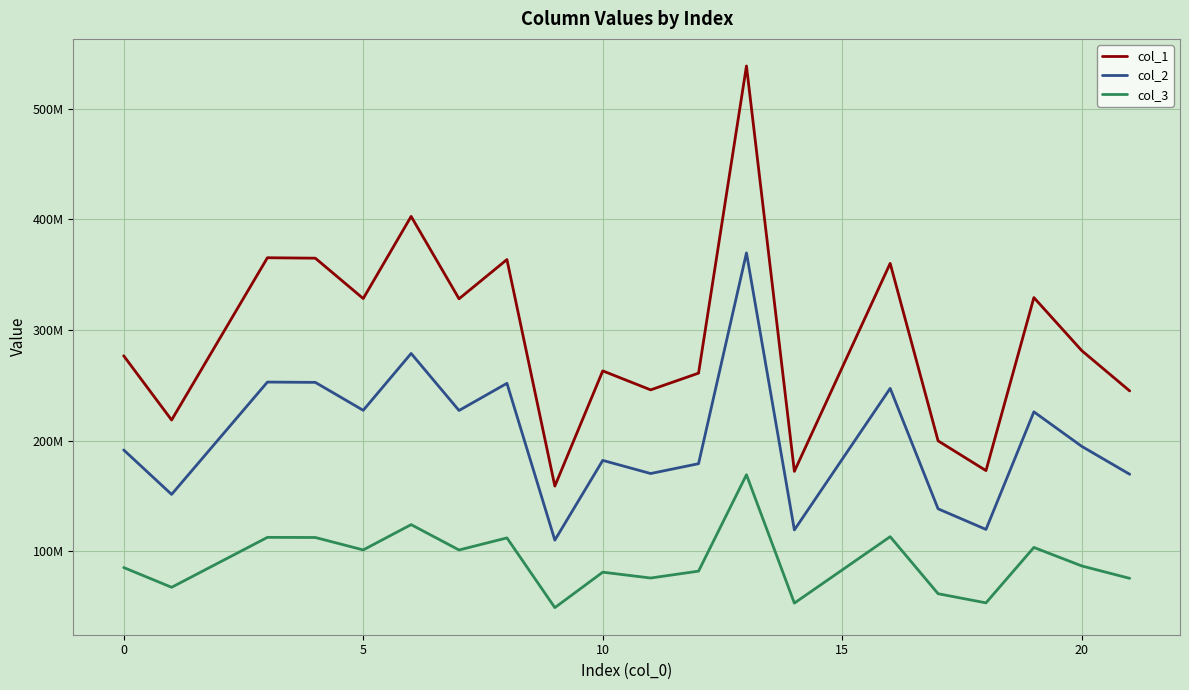

True or false: col_3 and col_2 cross at least once.

False